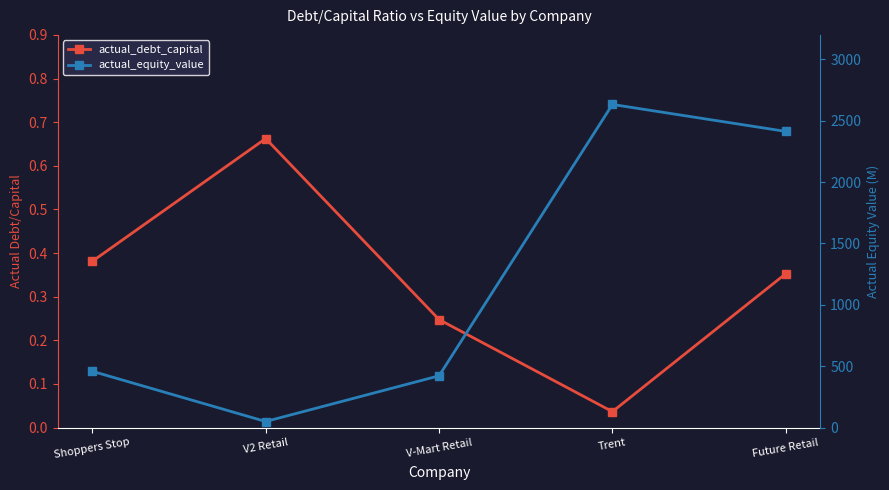

Is it true that actual_debt_capital equals 0.1 at V-Mart Retail?

False